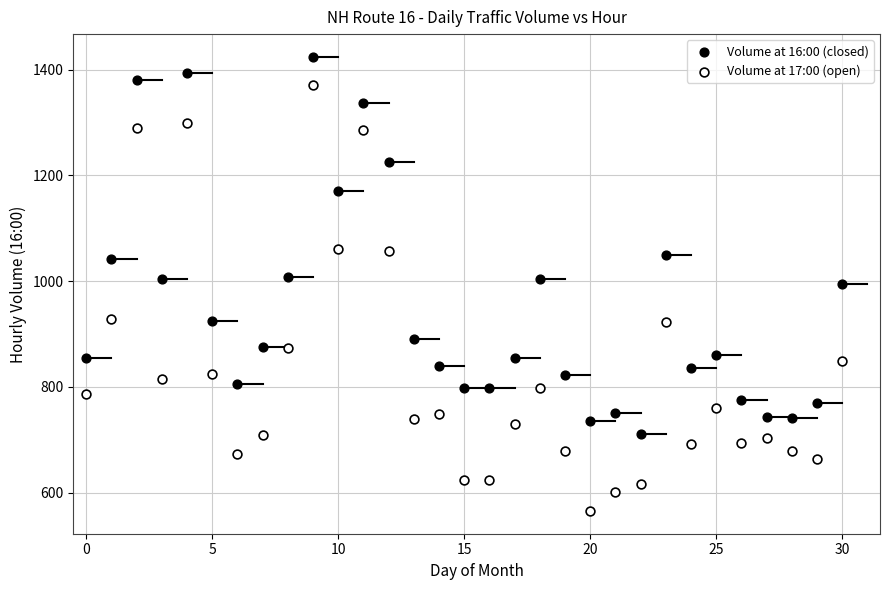

Across all data points, what is the range of Y values (max minus min)?

859